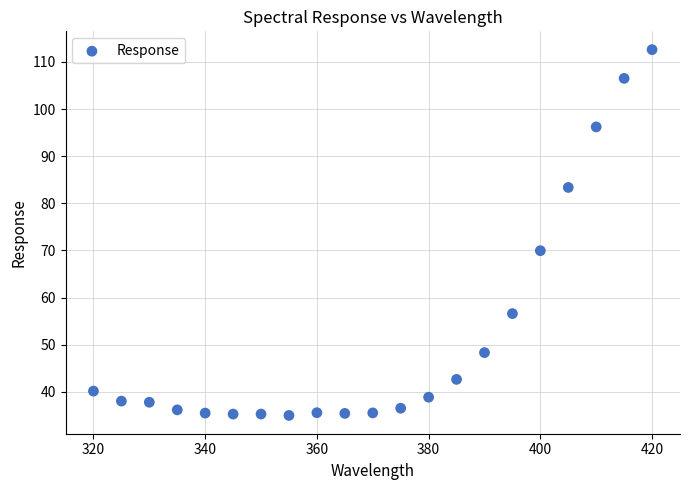

What Y value in the scatter plot is closest to 73?

70.0